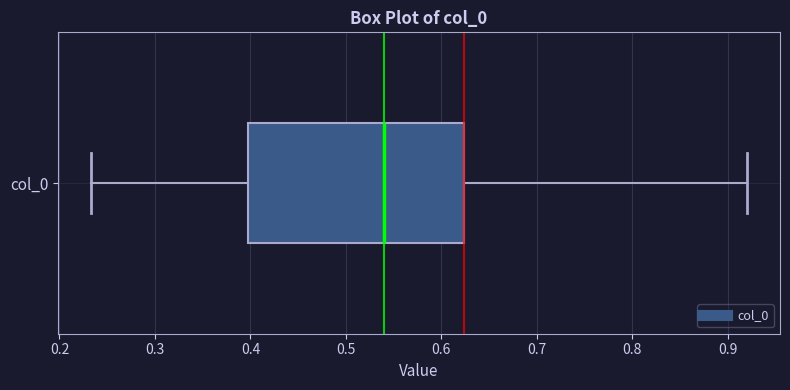

Where does the right whisker of the box for col_0 end on the x-axis? The values are not printed on the chart, so give them approximately, as read against the axis.

0.92